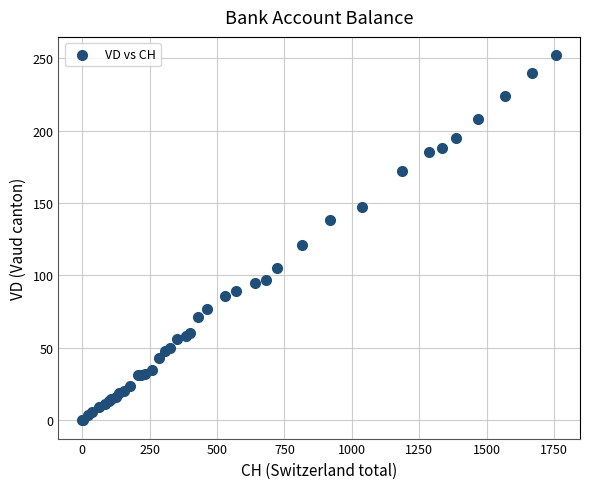

What Y value in the scatter plot is closest to 126?

121